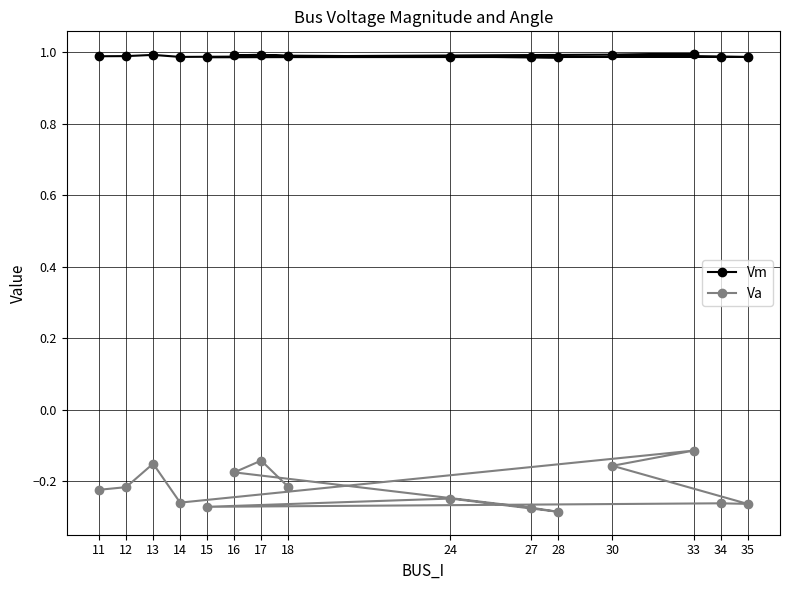

Does the chart have visible grid lines?

Yes